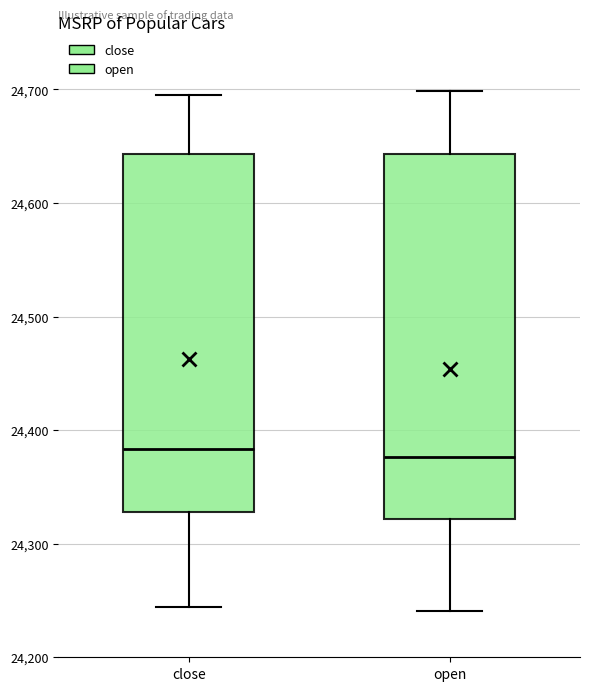

Where does the lower whisker of the box for close end on the y-axis? The values are not printed on the chart, so give them approximately, as read against the axis.

24240